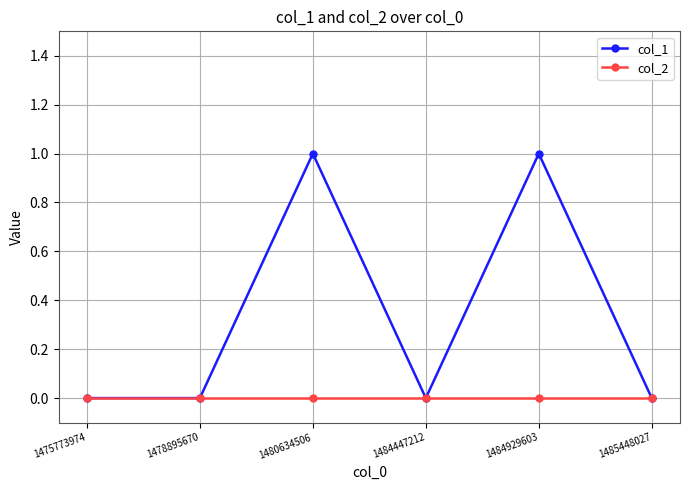

Which series has the largest total across all categories?

col_1